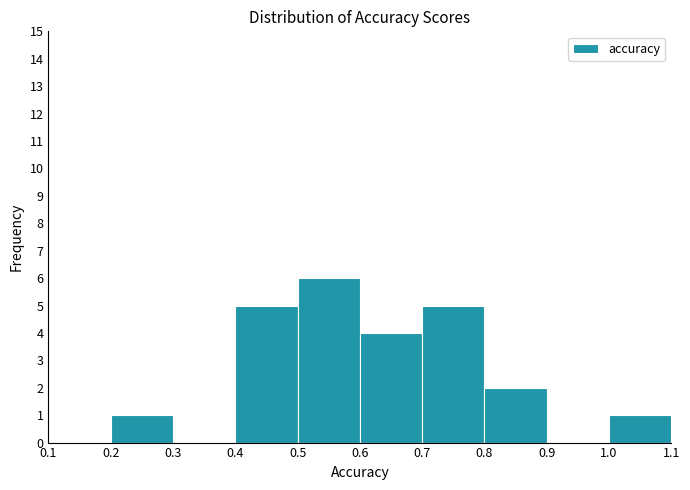

Reading left to right, list every bar in this chart as the range it spans on the x-axis followed by its height. The values are not printed on the chart, so give them approximately, as read against the axis.

0.1 to 0.2: 0
0.2 to 0.3: 1
0.3 to 0.4: 0
0.4 to 0.5: 5
0.5 to 0.6: 6
0.6 to 0.7: 4
0.7 to 0.8: 5
0.8 to 0.9: 2
0.9 to 1.0: 0
1.0 to 1.1: 1